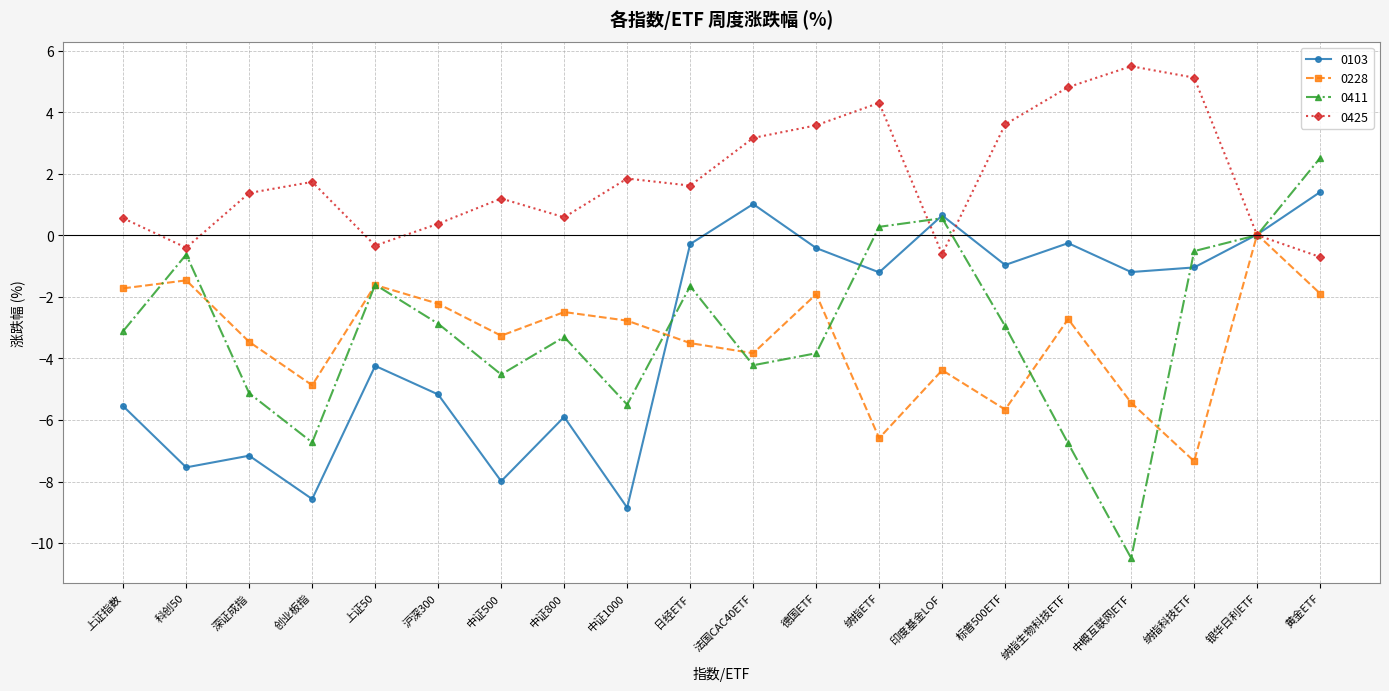

Which series has the largest total across all categories?

0425